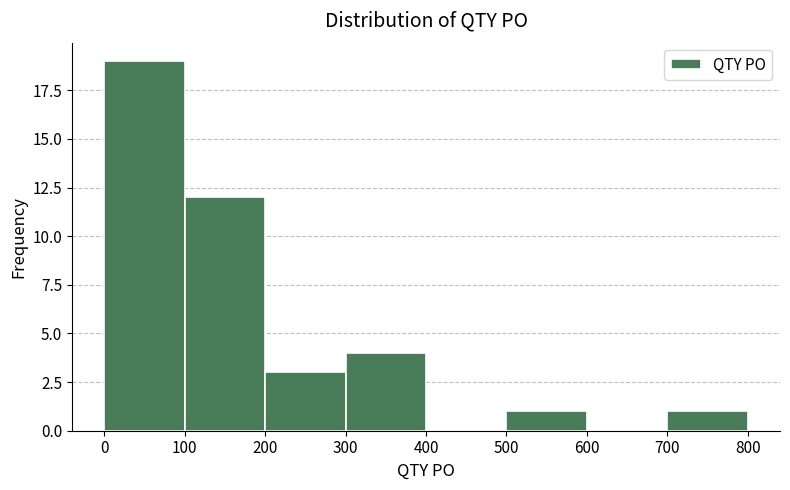

Reading left to right, transcribe this chart: for each bar, give the range it covers on the x-axis and its height. The values are not printed on the chart, so give them approximately, as read against the axis.

0 to 100: 19
100 to 200: 12
200 to 300: 3
300 to 400: 4
400 to 500: 0
500 to 600: 1
600 to 700: 0
700 to 800: 1